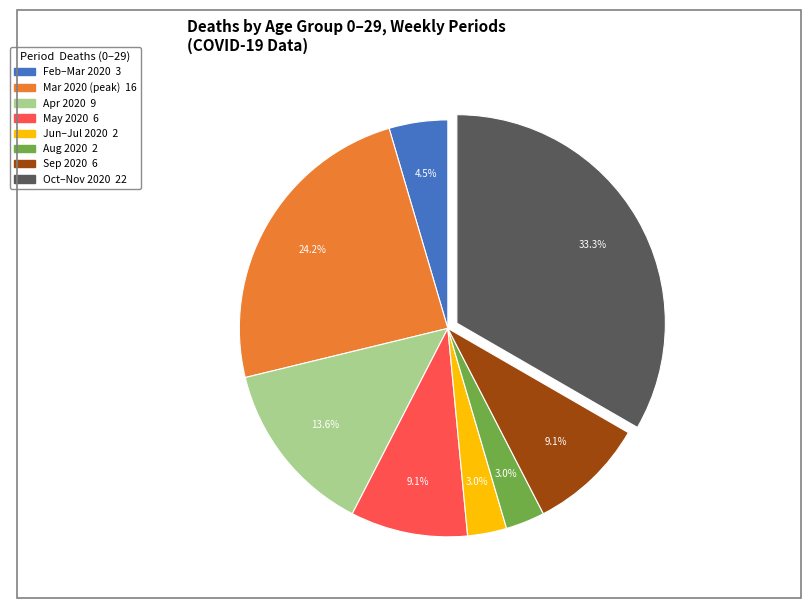

Does any single category account for the majority?

No